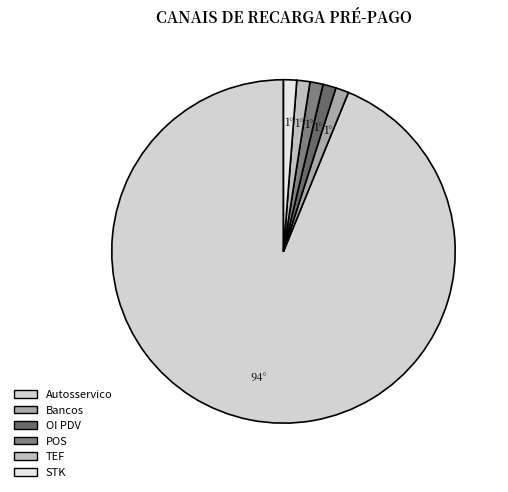

How many segments does this pie chart have?

6